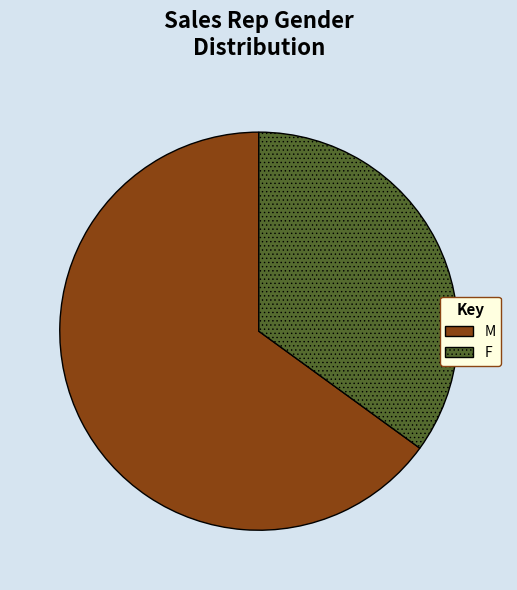

Count the number of slices in the pie.

2